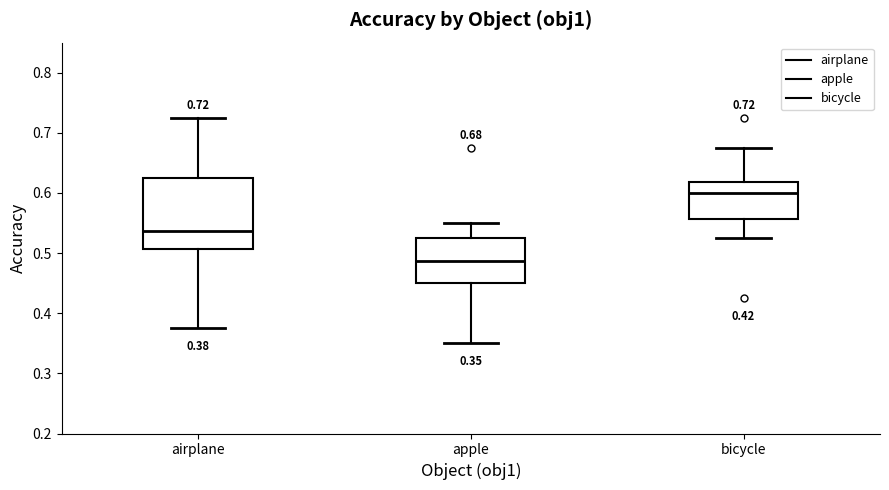

Which box has the lowest median line?

apple